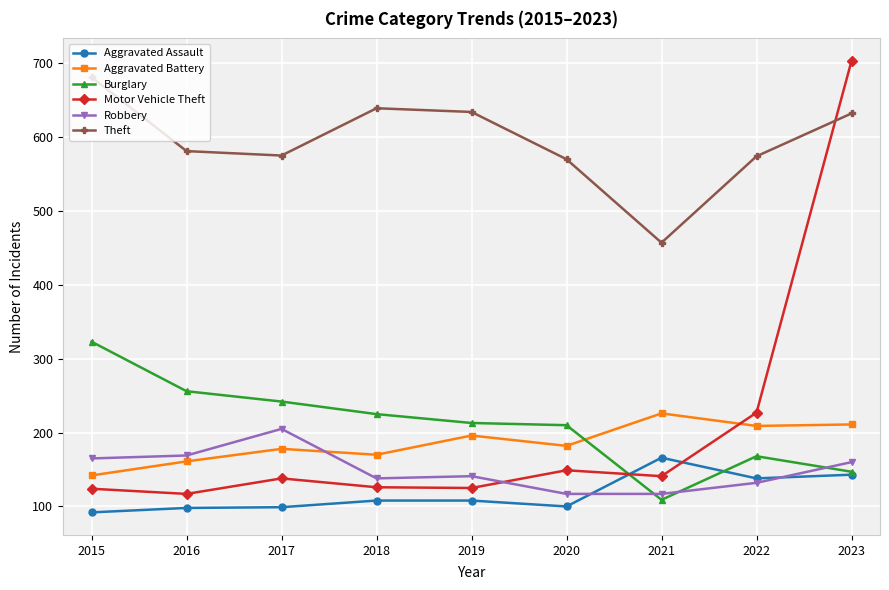

What is the value of the Burglary point at the 9th from the left?

147